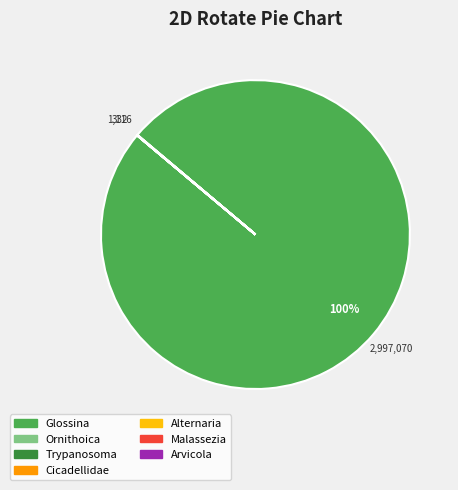

Which category has the biggest portion of the pie?

Glossina